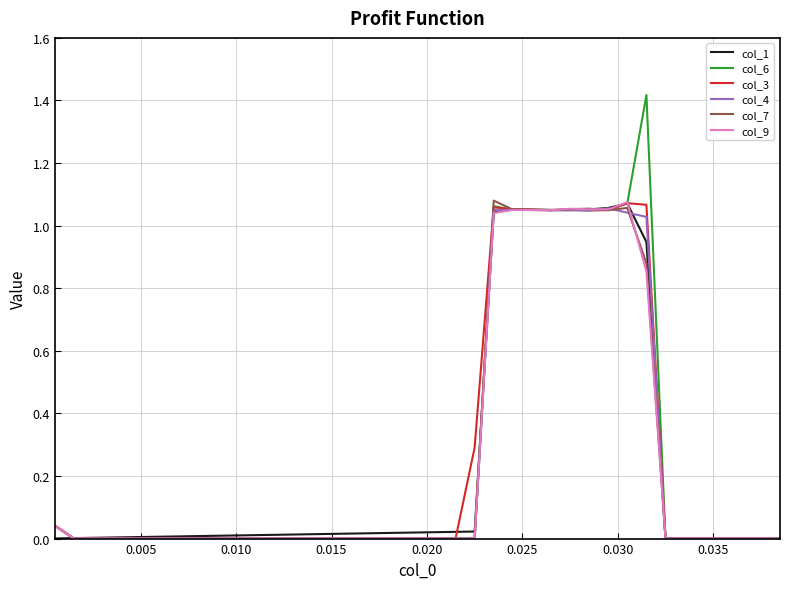

Which series has the widest spread of values?

col_6